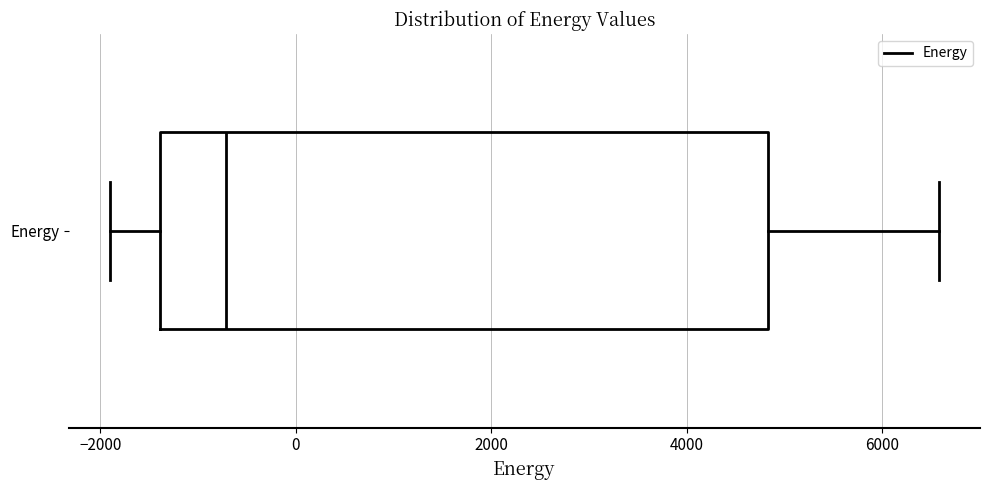

Where is the left edge of the box for Energy on the x-axis? The values are not printed on the chart, so give them approximately, as read against the axis.

-1400